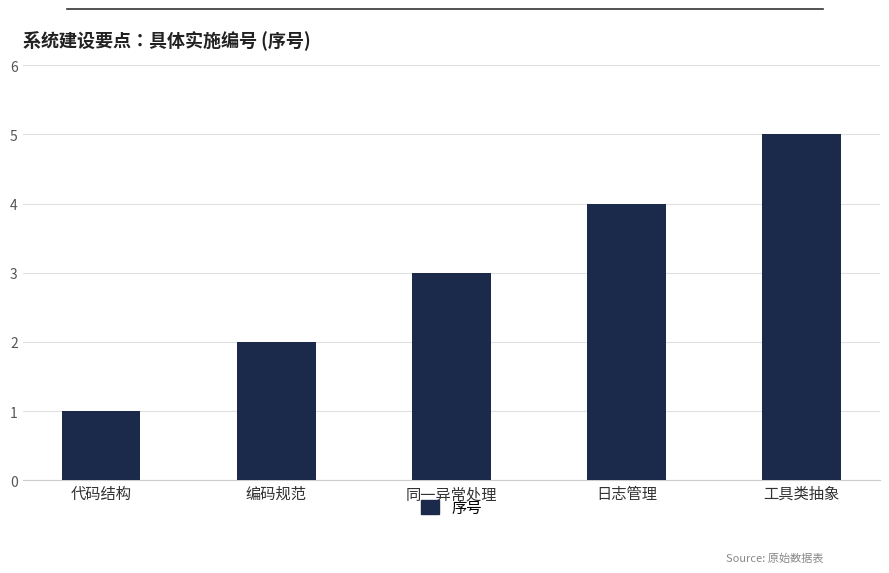

Rank the categories by value from lowest to highest.

代码结构, 编码规范, 同一异常处理, 日志管理, 工具类抽象